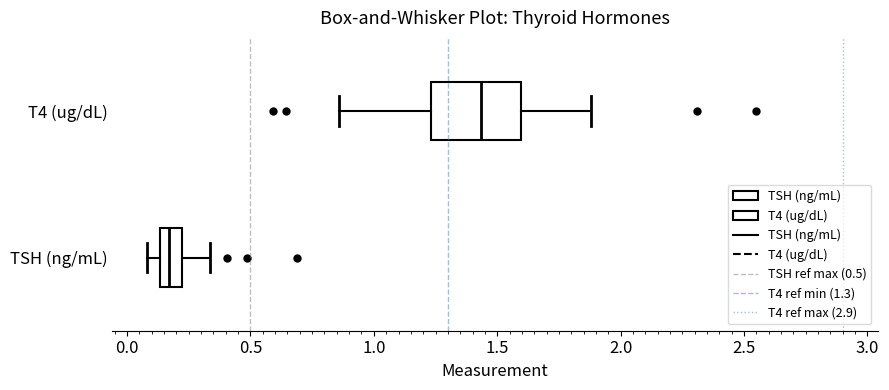

Reading bottom to top, read every box against the x-axis: the position of its median line, the range the box covers, and the ends of its whiskers. The values are not printed on the chart, so give them approximately, as read against the axis.

TSH (ng/mL): median 0.15 (inside the box), box 0.15 to 0.20, whiskers 0.10 to 0.35
T4 (ug/dL): median 1.45, box 1.25 to 1.60, whiskers 0.85 to 1.90